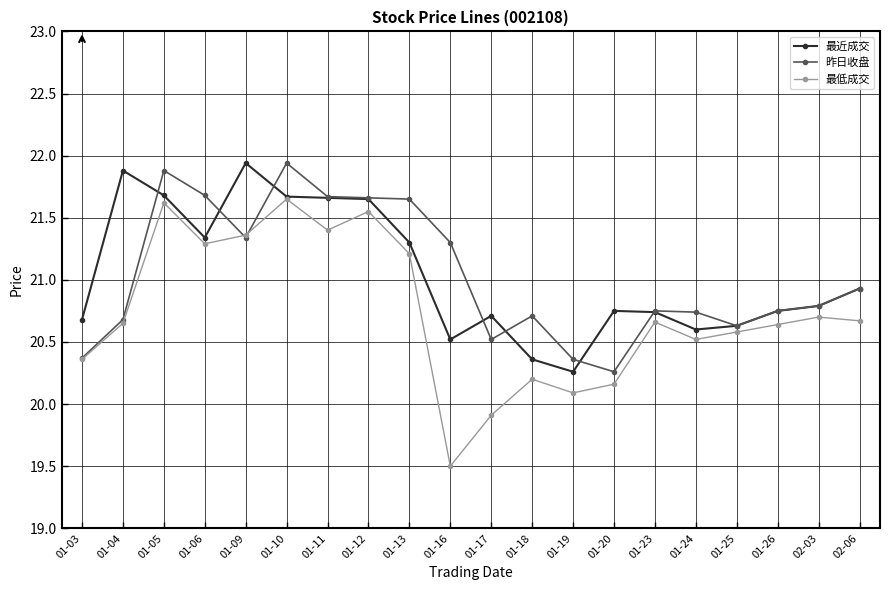

True or false: 昨日收盘 has a value of 27.5 at 01-03.

False